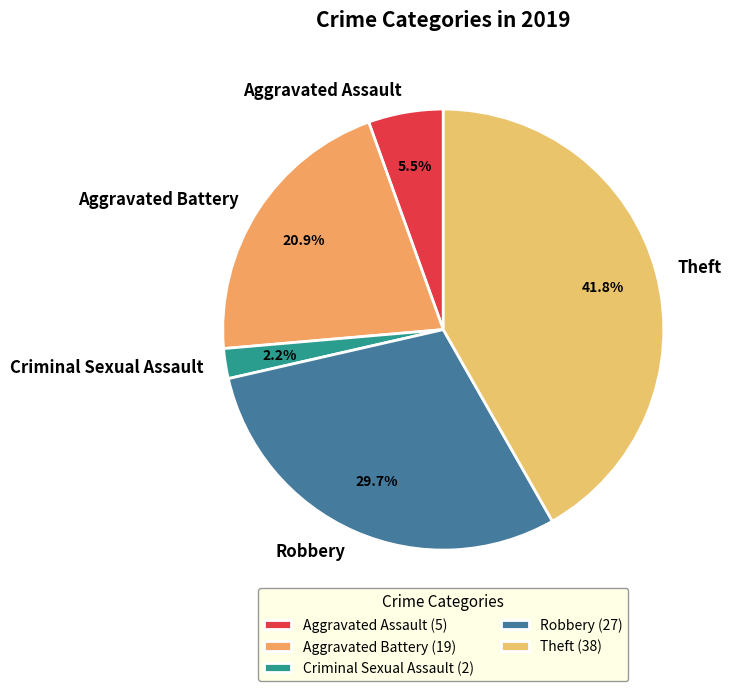

Between Aggravated Assault and Robbery, which is larger?

Robbery